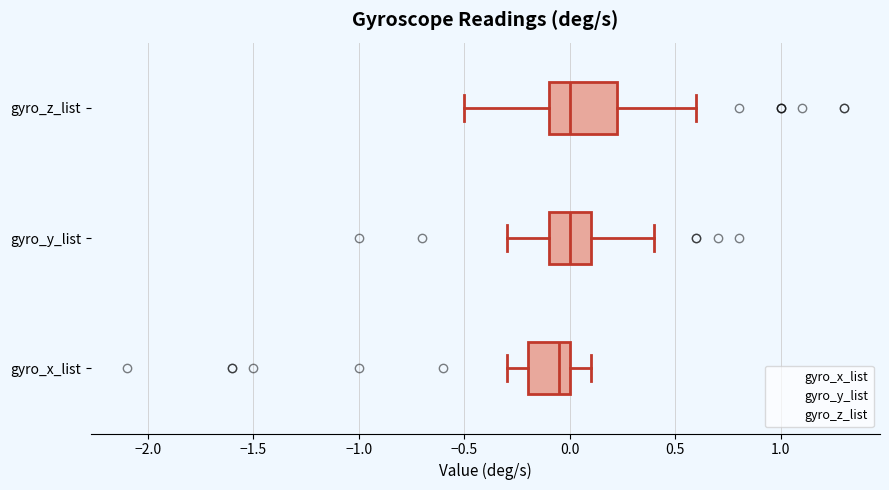

Comparing the boxes themselves (not the whiskers), which one is the widest?

gyro_z_list